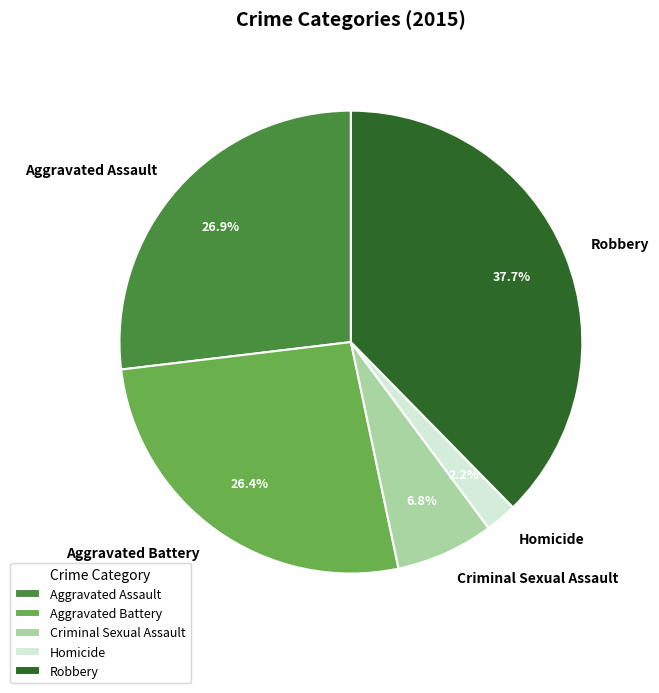

To the nearest percent, what is the difference between the Homicide and Aggravated Assault slice percentages?

25%